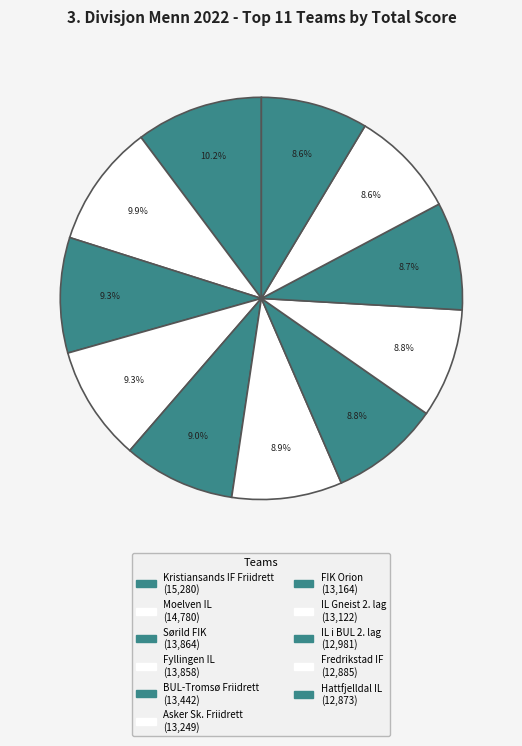

Count the number of slices in the pie.

11